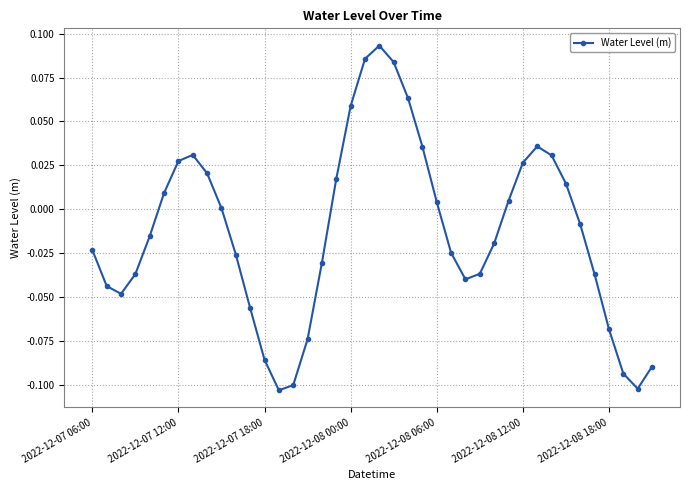

How many interior local peaks (higher than both neighbors) does the data have?

3